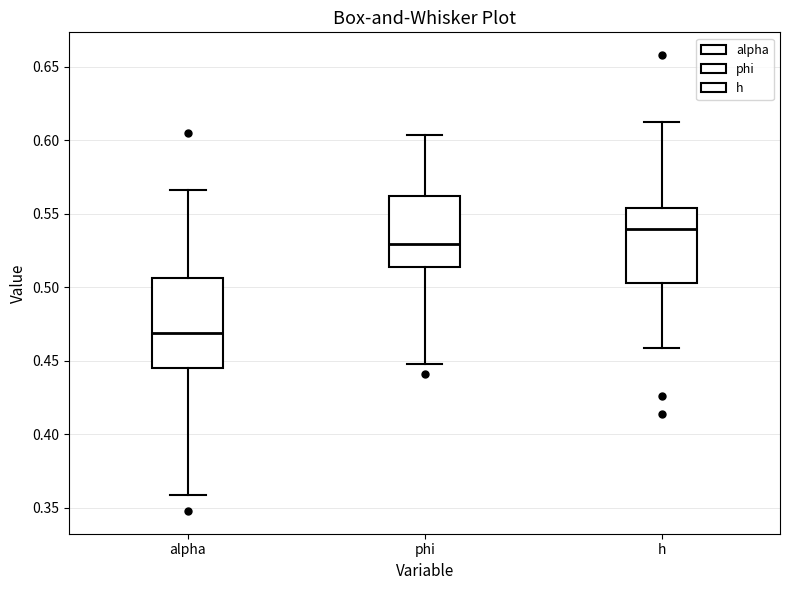

Which box is the tallest, from its lower edge to its upper edge?

alpha